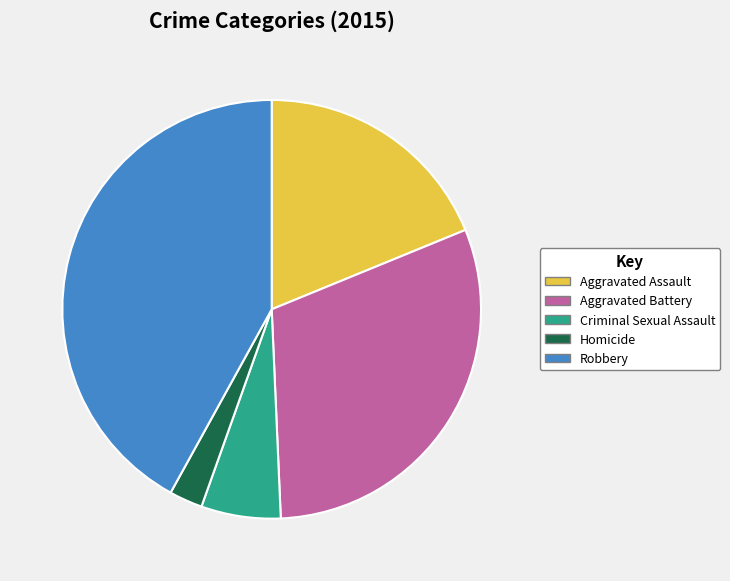

Is the sum of Criminal Sexual Assault and Homicide greater than half?

No